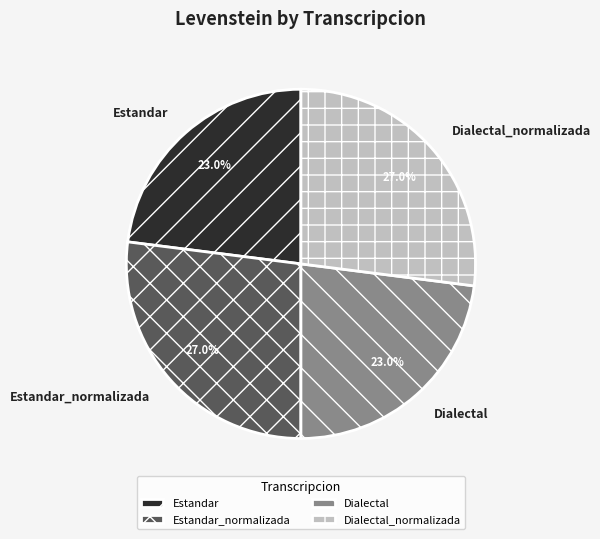

Count the number of slices in the pie.

4